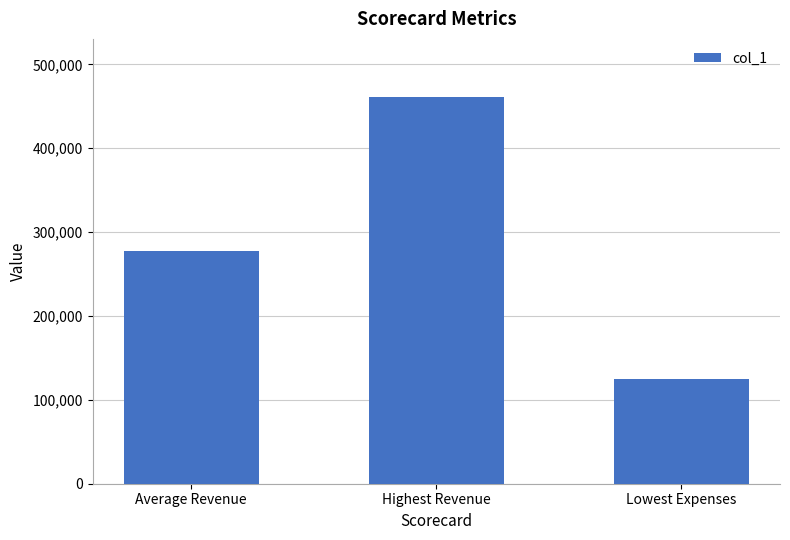

What is the smallest value displayed?

125319.0